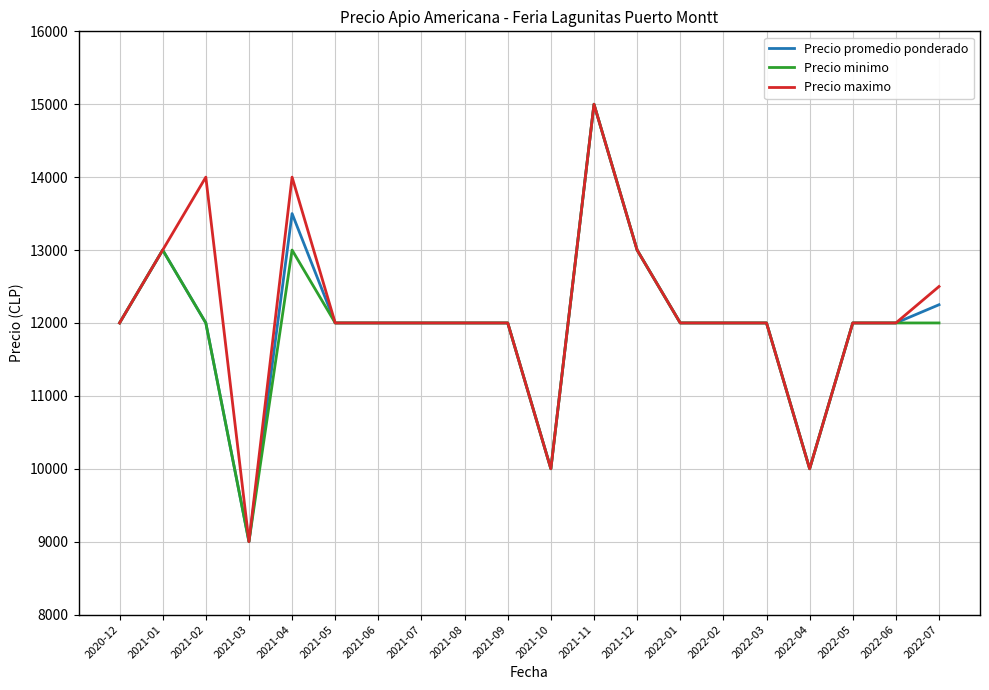

Which label corresponds to the largest value in the chart?

2021-11